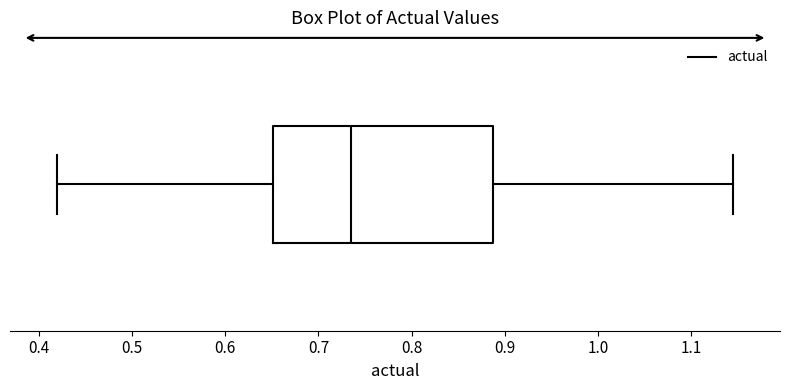

Transcribe this box plot: give where the median line is, the range the box spans, and where the two whiskers end, as read against the x-axis. The values are not printed on the chart, so give them approximately, as read against the axis.

median 0.74, box 0.65 to 0.89, whiskers 0.42 to 1.15